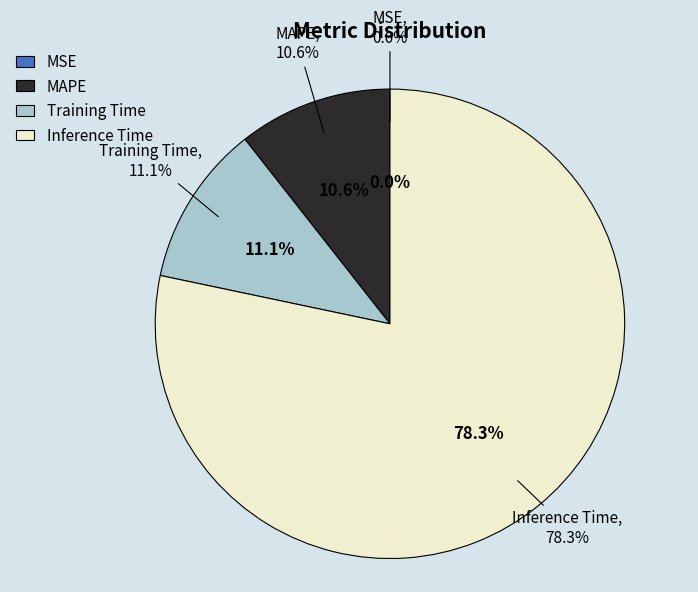

The MAPE slice represents 11% of the pie. True or false?

True